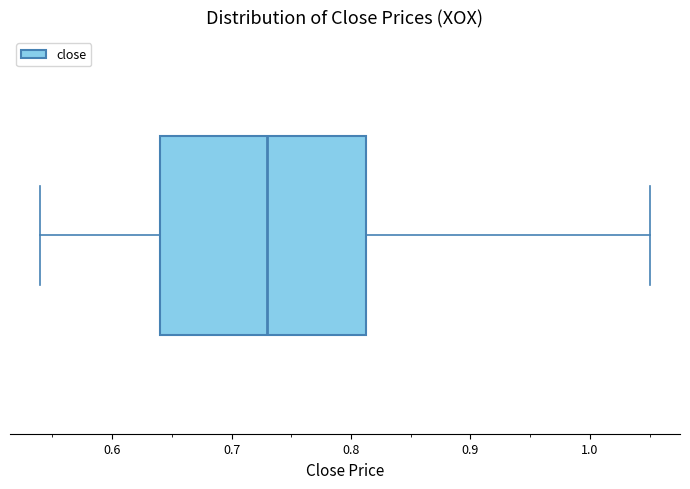

Where does the right whisker of the box end on the x-axis? The values are not printed on the chart, so give them approximately, as read against the axis.

1.05